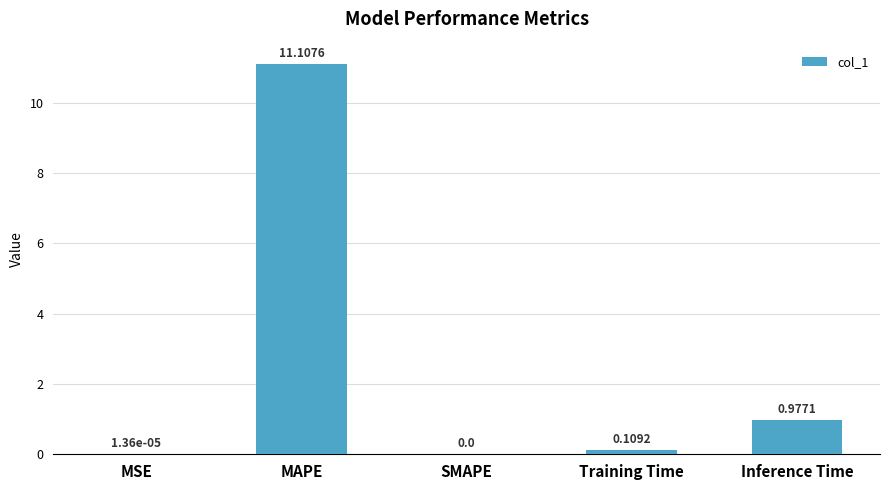

True or false: the data shows 0.3 at Inference Time.

False